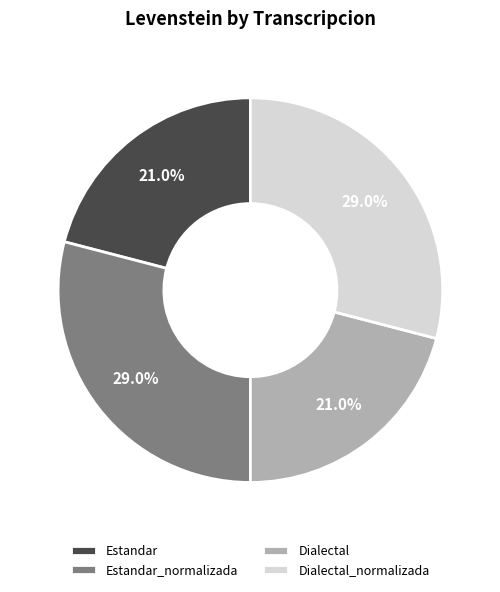

How much of the chart is everything except Dialectal?

79.0%